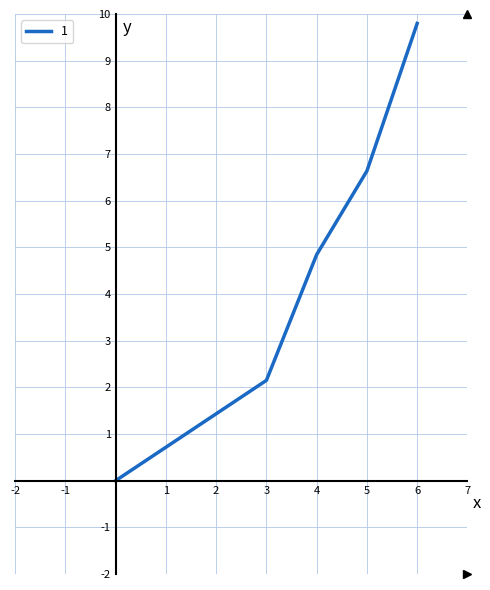

What is the average value?

4.7